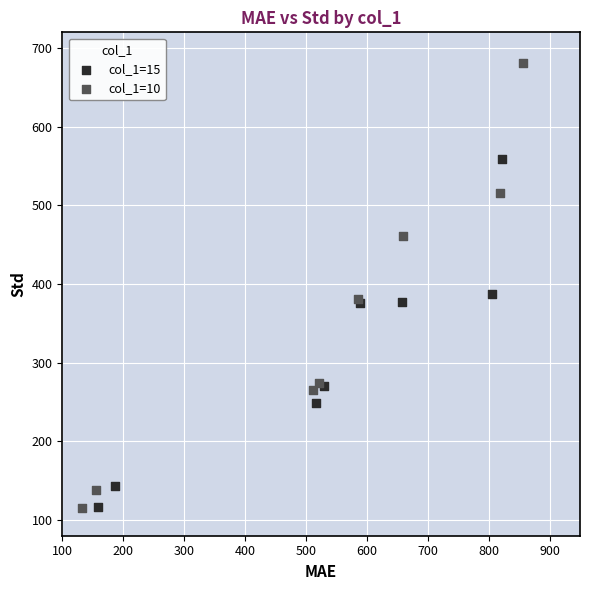

Which series has the largest Y range (max minus min)?

col_1=10